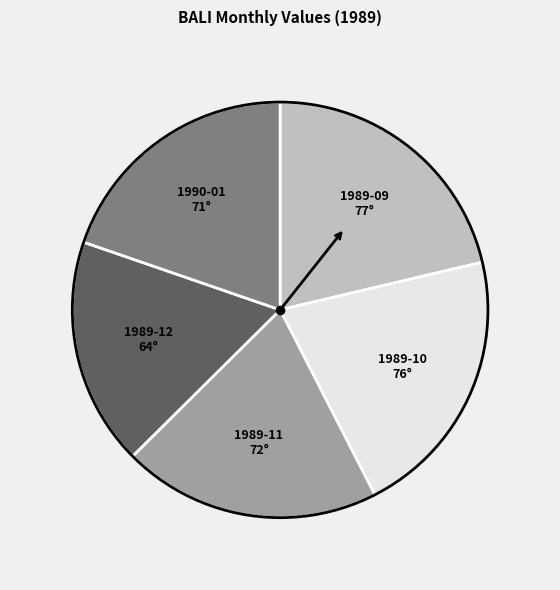

Is there a majority slice in this chart?

No